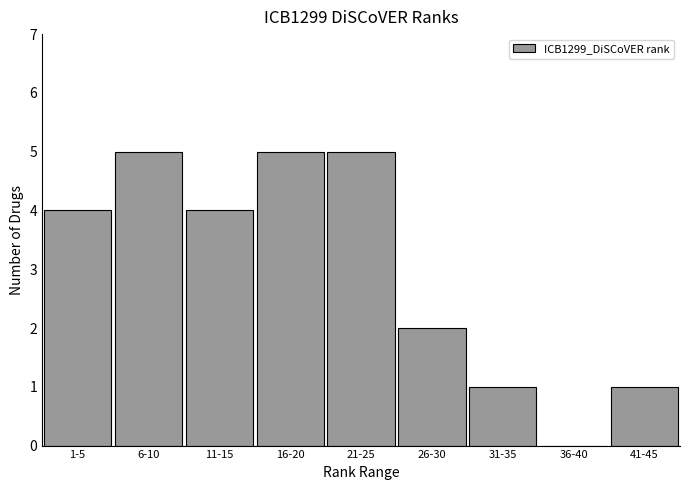

Reading left to right, extract all data points from this chart.

1-5=4	6-10=5	11-15=4	16-20=5	21-25=5	26-30=2	31-35=1	36-40=0	41-45=1